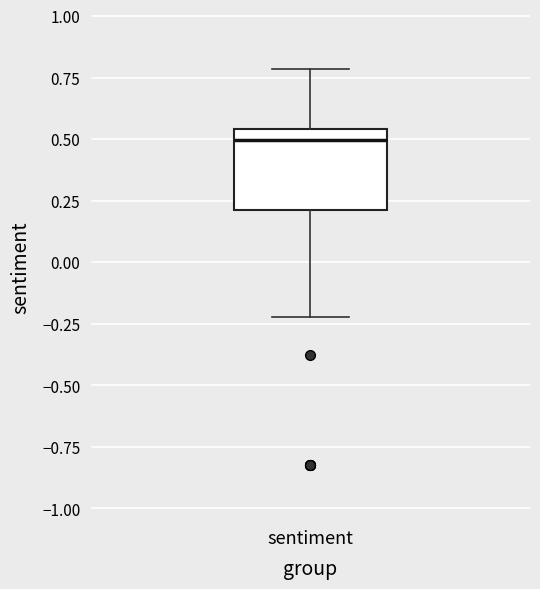

Where does the lower whisker of the box for sentiment end on the y-axis? The values are not printed on the chart, so give them approximately, as read against the axis.

-0.20